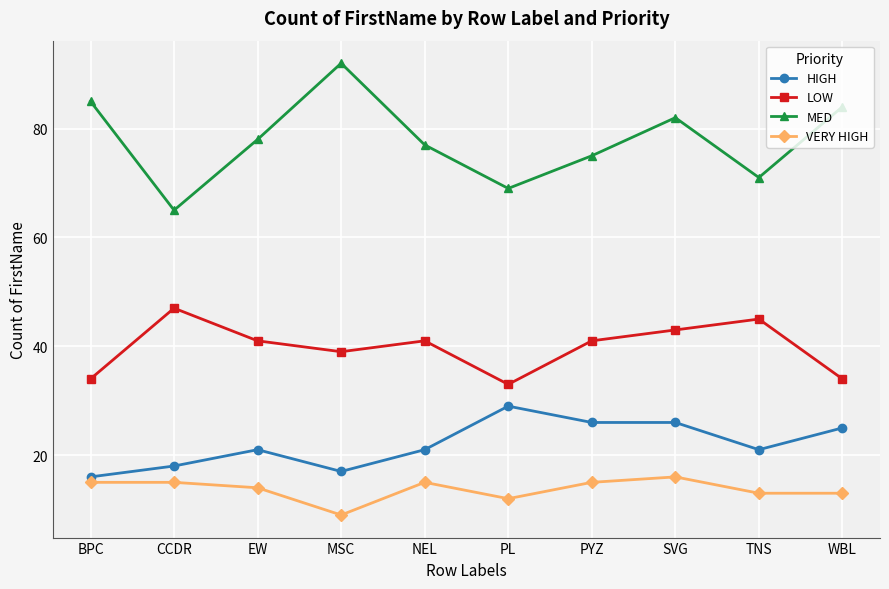

Reading left to right, extract all data points from this chart.

HIGH: 16	18	21	17	21	29	26	26	21	25
LOW: 34	47	41	39	41	33	41	43	45	34
MED: 85	65	78	92	77	69	75	82	71	84
VERY HIGH: 15	15	14	9	15	12	15	16	13	13